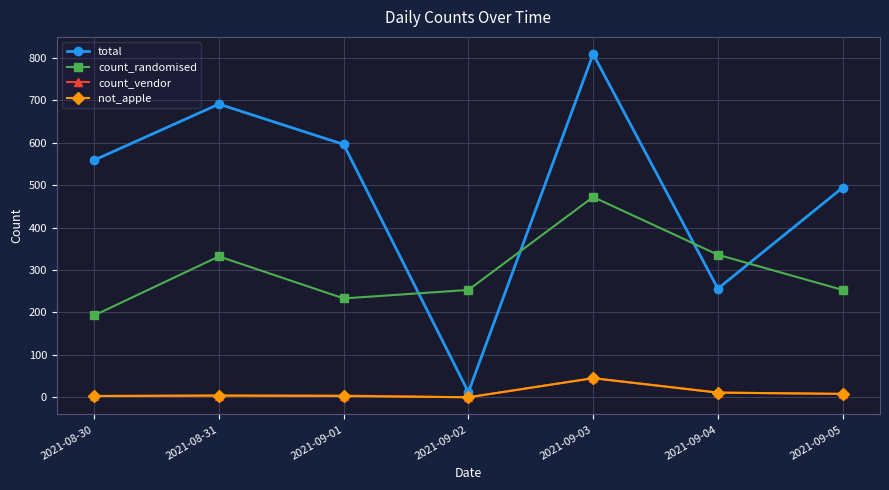

What is the sum of all count_randomised values?

2072